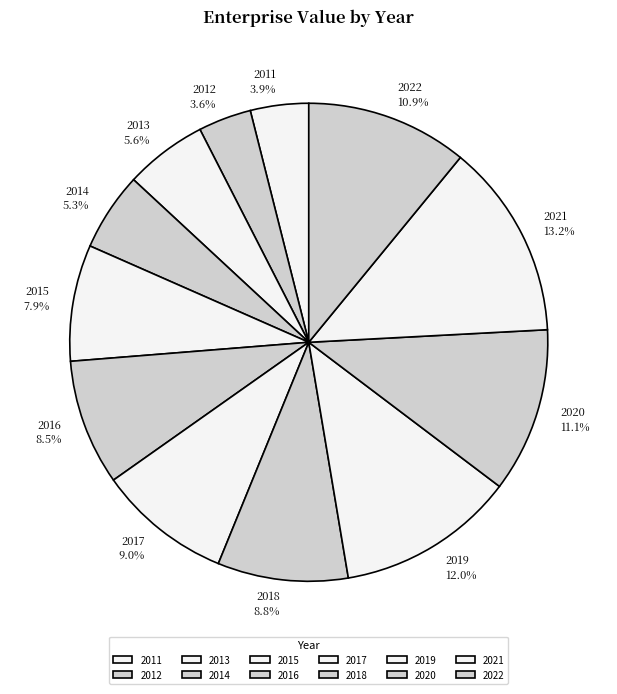

The 2019 slice represents 19% of the pie. True or false?

False